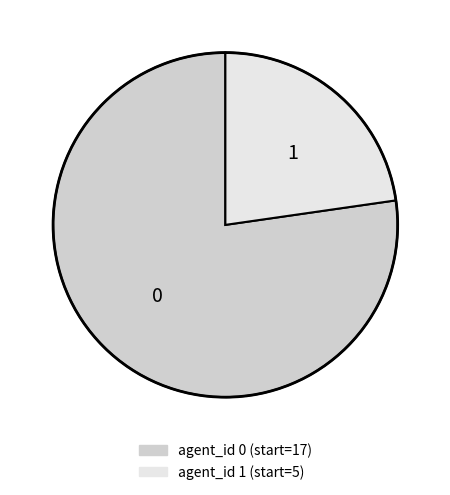

Count the number of slices in the pie.

2